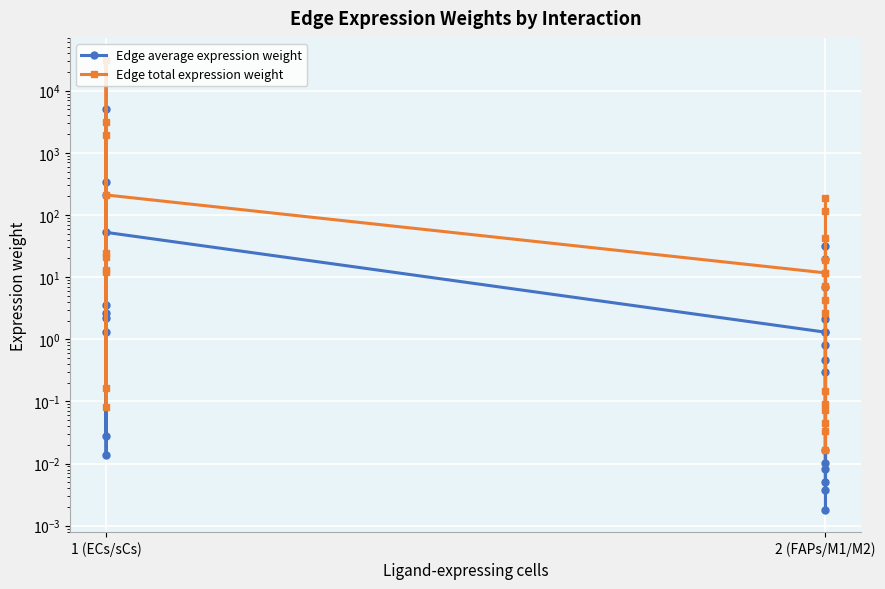

Which series has the widest spread of values?

Edge total expression weight